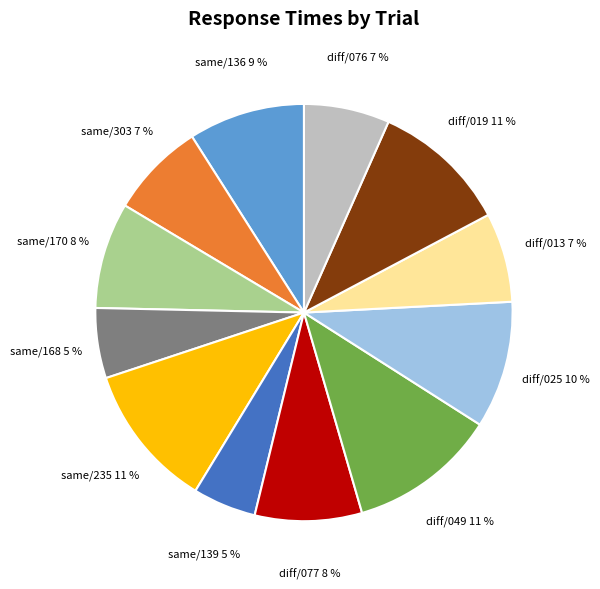

To the nearest percent, what is the average slice percentage?

8%